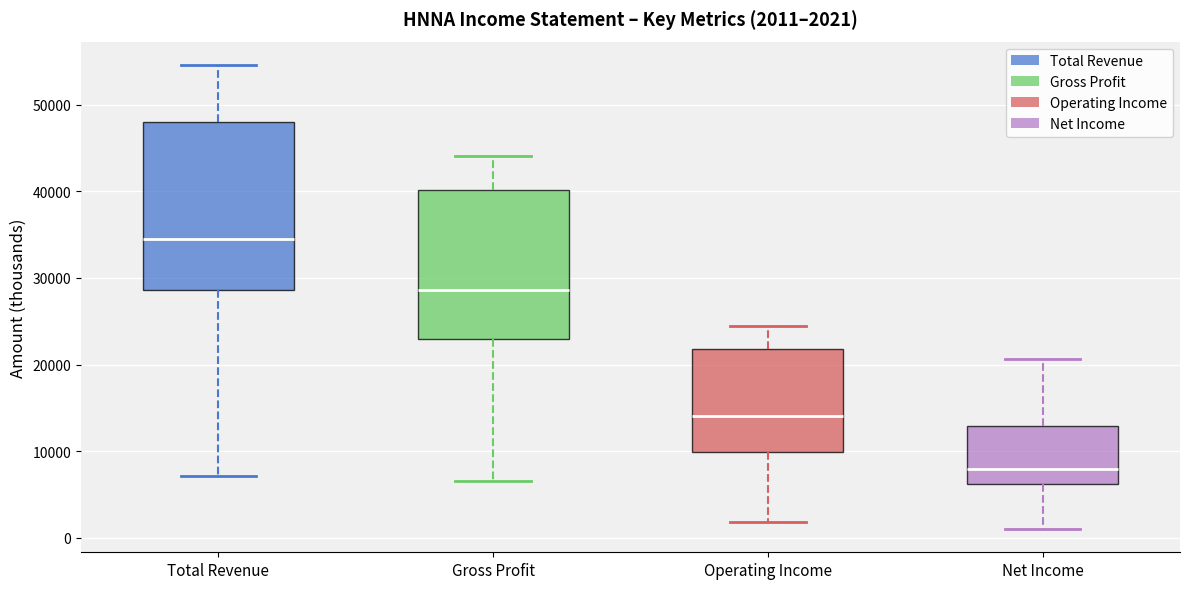

Which box's median line is the lowest?

Net Income